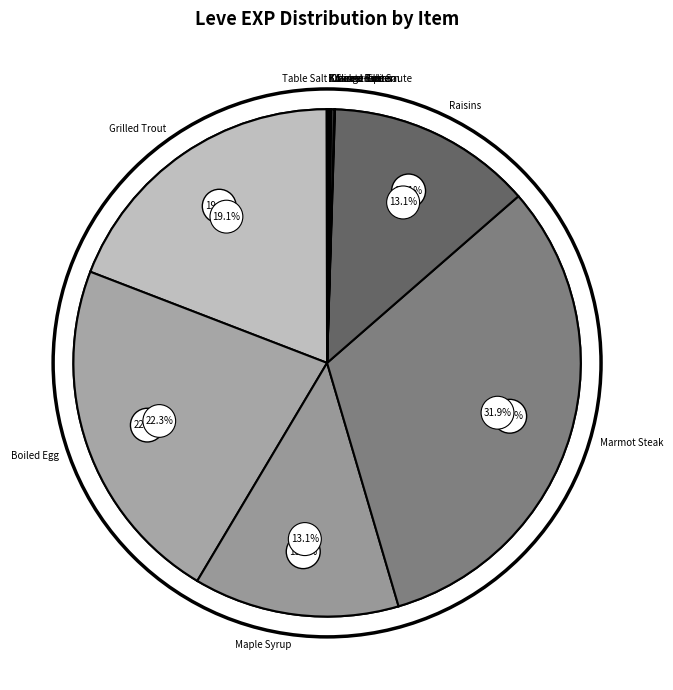

What is the ratio of the value at Jack-o-lantern to the value at Table Salt?

6.0